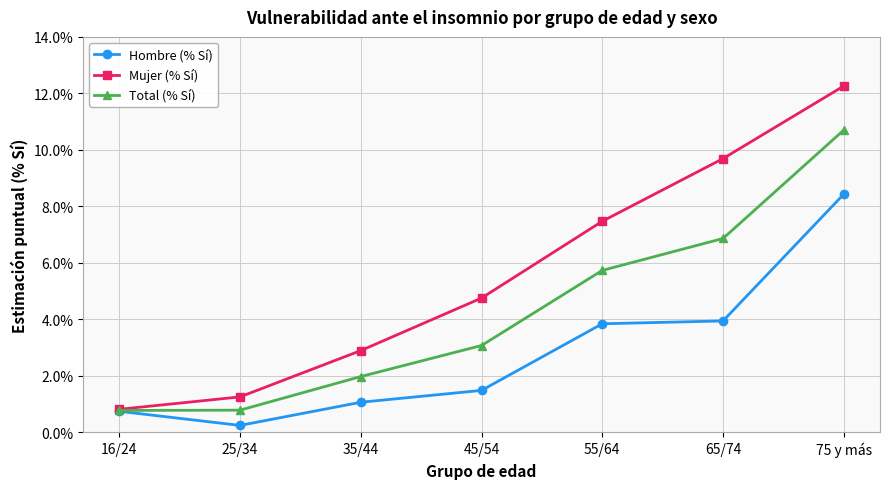

How many values in the Mujer (% Sí) series are below 4?

3